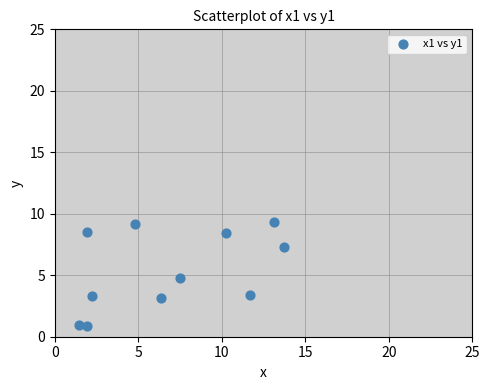

What is the range of X values (max minus min)?

12.3